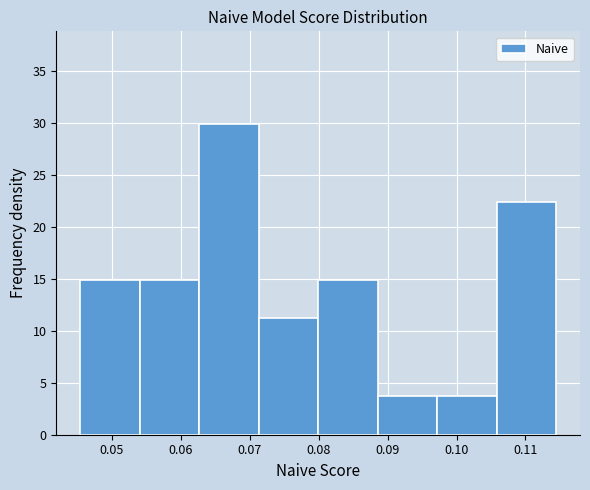

How tall is the bar that spans 0.097 to 0.106 on the x-axis? Neither the bar edges nor the heights are printed on the chart, so give them approximately, as read against the axes.

3.5